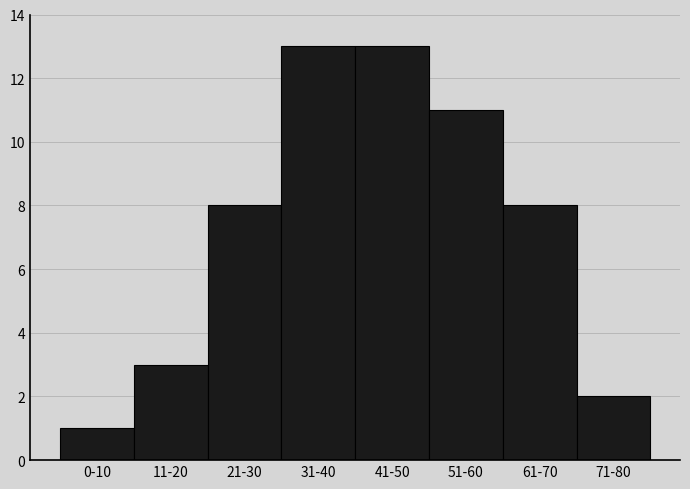

Reading left to right, extract all data points from this chart.

0-10=1	11-20=3	21-30=8	31-40=13	41-50=13	51-60=11	61-70=8	71-80=2